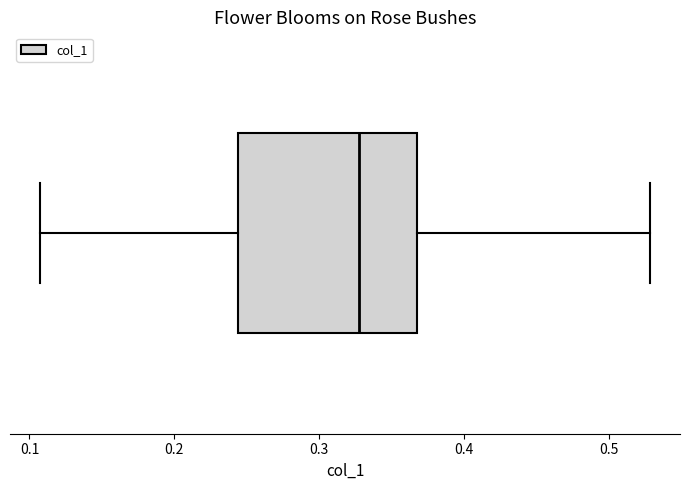

Where does the right whisker of the box end on the x-axis? The values are not printed on the chart, so give them approximately, as read against the axis.

0.53